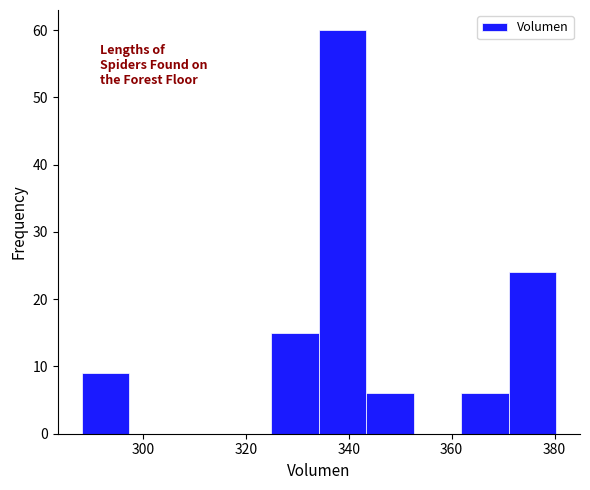

Reading left to right, transcribe this chart: for each bar, give the range it covers on the x-axis and its height. Neither the bar edges nor the heights are printed on the chart, so give them approximately, as read against the axes.

288 to 298: 9
298 to 306: 0
306 to 316: 0
316 to 324: 0
324 to 334: 15
334 to 344: 60
344 to 352: 6
352 to 362: 0
362 to 372: 6
372 to 380: 24